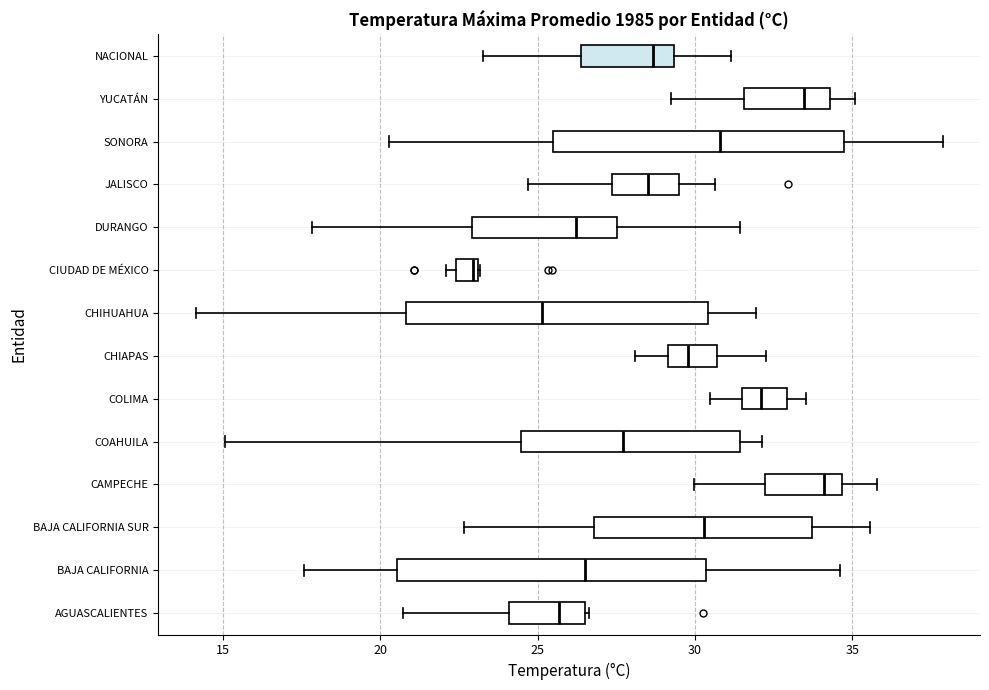

Which box has the furthest to the left median line?

CIUDAD DE MÉXICO